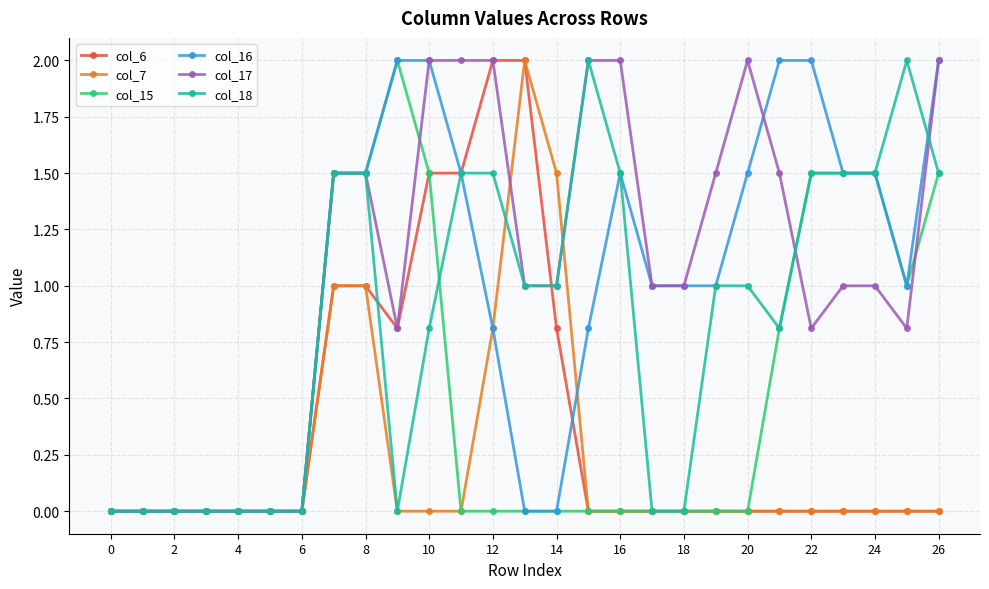

True or false: col_15 has more than 0 interior local peaks.

True